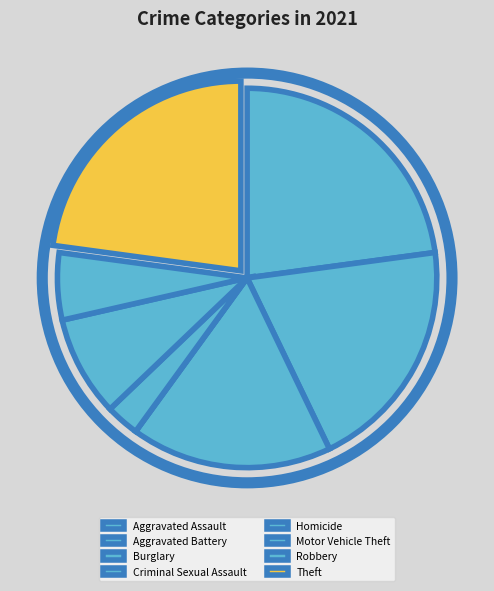

Between Motor Vehicle Theft and Aggravated Assault, which is larger?

Aggravated Assault